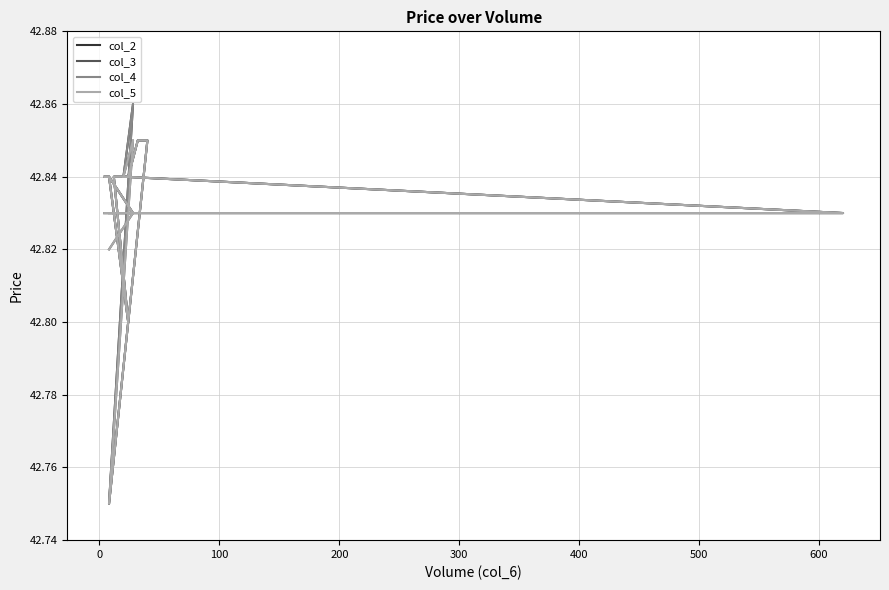

Rank the series by their maximum value, from lowest to highest.

col_3, col_5, col_2, col_4